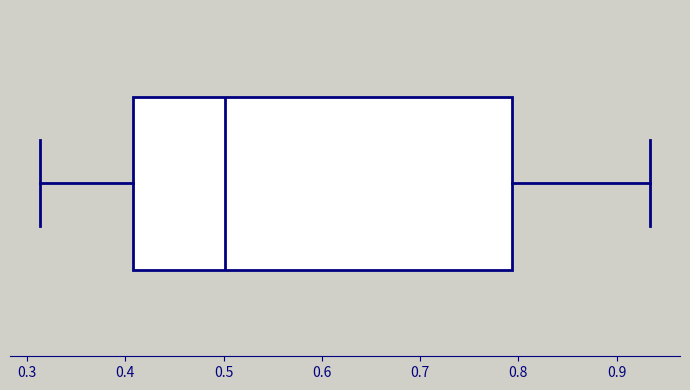

Transcribe this box plot: give where the median line is, the range the box spans, and where the two whiskers end, as read against the x-axis. The values are not printed on the chart, so give them approximately, as read against the axis.

median 0.50, box 0.41 to 0.79, whiskers 0.31 to 0.93